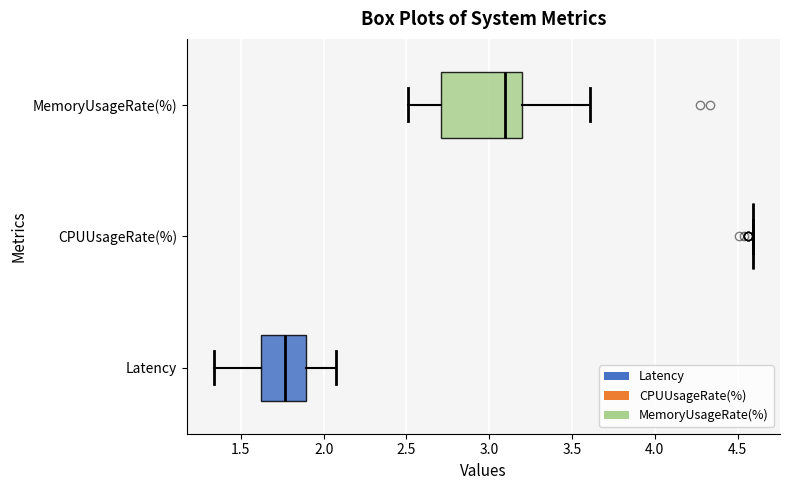

Reading bottom to top, transcribe this box plot: for each box, give where its median line is, the range the box spans, and where its two whiskers end, as read against the x-axis. The values are not printed on the chart, so give them approximately, as read against the axis.

Latency: median 1.75, box 1.60 to 1.90, whiskers 1.35 to 2.10
CPUUsageRate(%): box collapsed to a line at 4.60, whiskers 4.60 to 4.60
MemoryUsageRate(%): median 3.10, box 2.70 to 3.20, whiskers 2.50 to 3.60